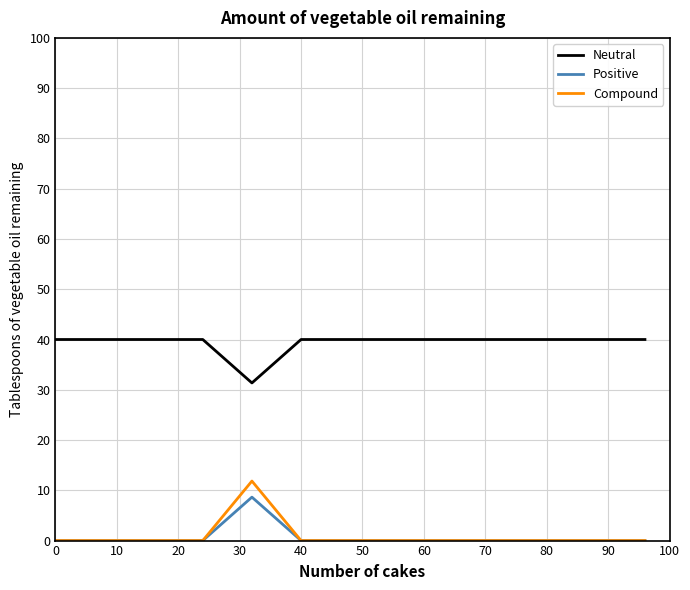

True or false: Positive and Neutral intersect in this chart.

False